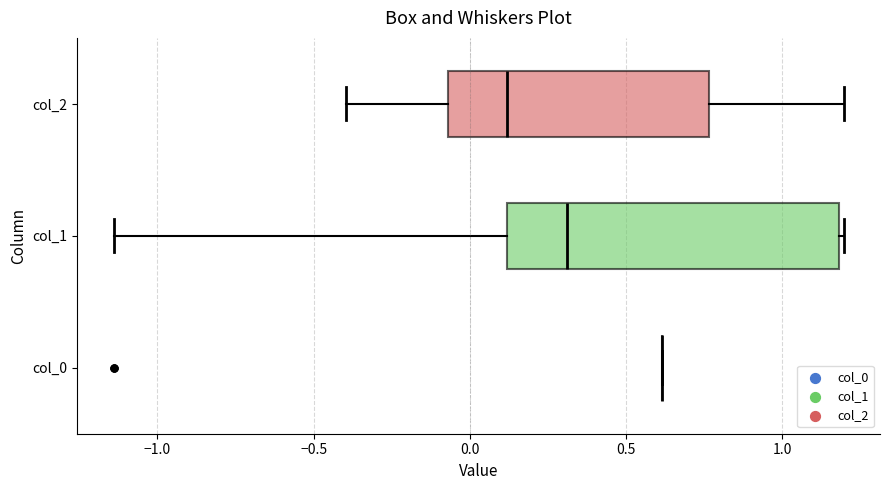

Reading bottom to top, read every box against the x-axis: the position of its median line, the range the box covers, and the ends of its whiskers. The values are not printed on the chart, so give them approximately, as read against the axis.

col_0: box collapsed to a line at 0.60, whiskers 0.60 to 0.60
col_1: median 0.30, box 0.10 to 1.20, whiskers -1.15 to 1.20
col_2: median 0.10, box -0.05 to 0.75, whiskers -0.40 to 1.20